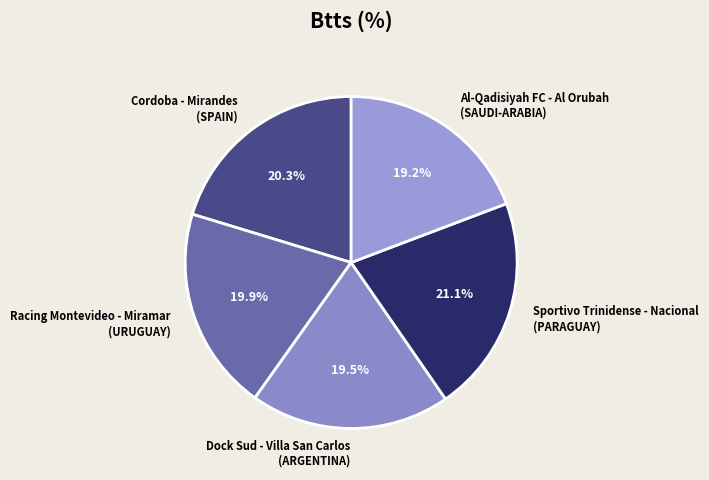

Is there a majority slice in this chart?

No